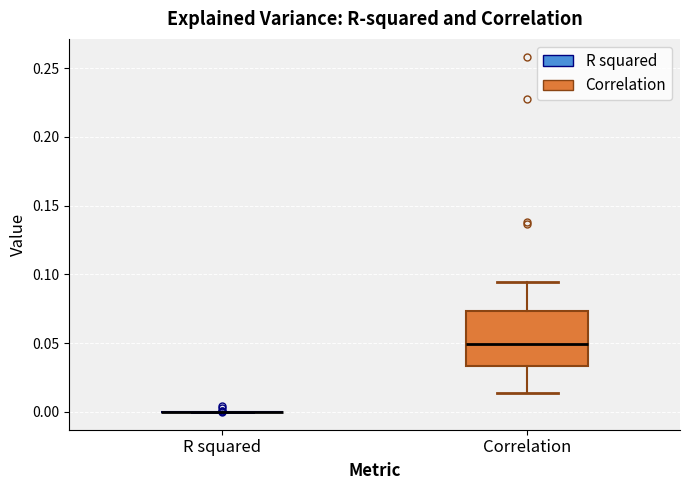

Reading left to right, transcribe this box plot: for each box, give where its median line is, the range the box spans, and where its two whiskers end, as read against the y-axis. The values are not printed on the chart, so give them approximately, as read against the axis.

R squared: box collapsed to a line at 0.000, whiskers 0.000 to 0.000
Correlation: median 0.050, box 0.035 to 0.075, whiskers 0.015 to 0.095